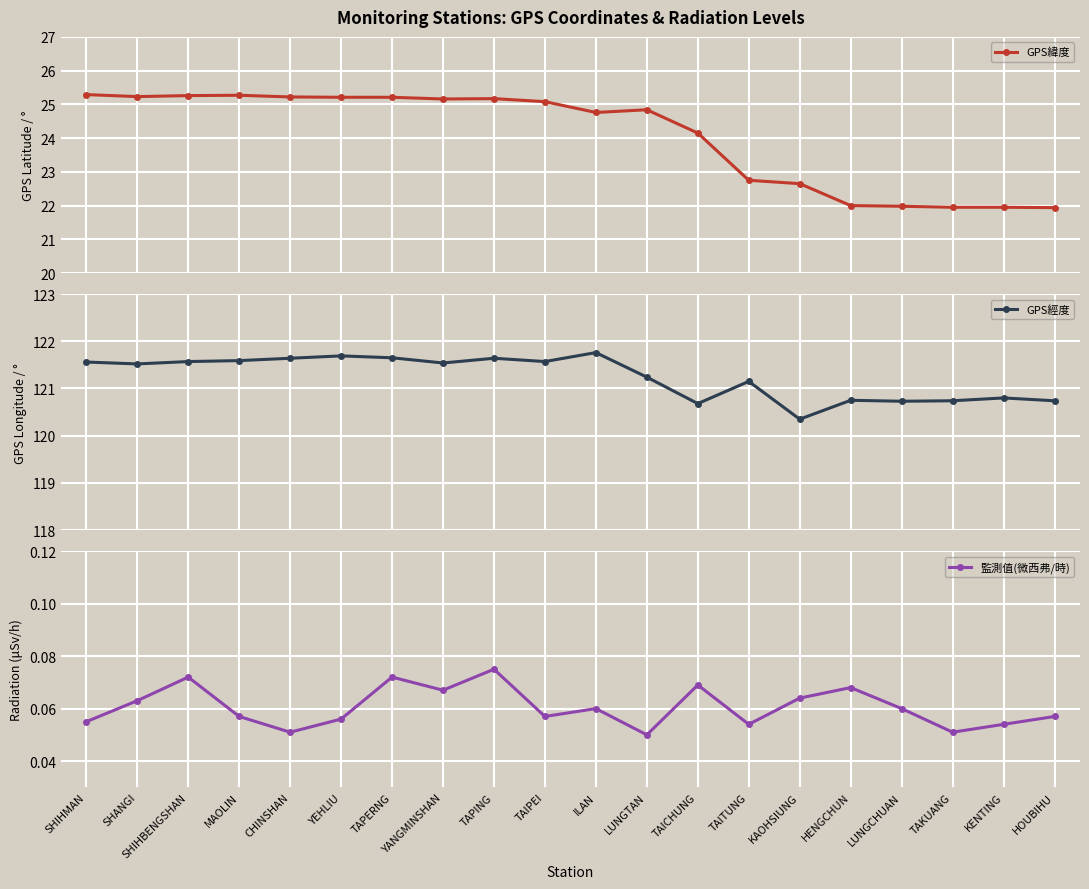

What is the average value of the 監測值(微西弗/時) series?

0.1